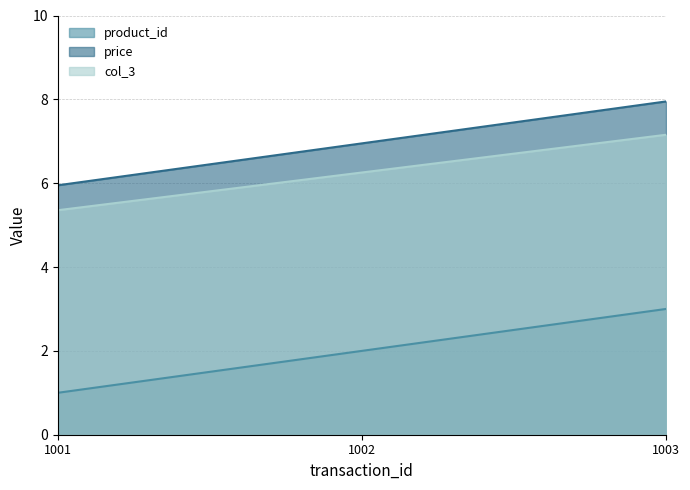

Where is price nearest to the value 6?

1001